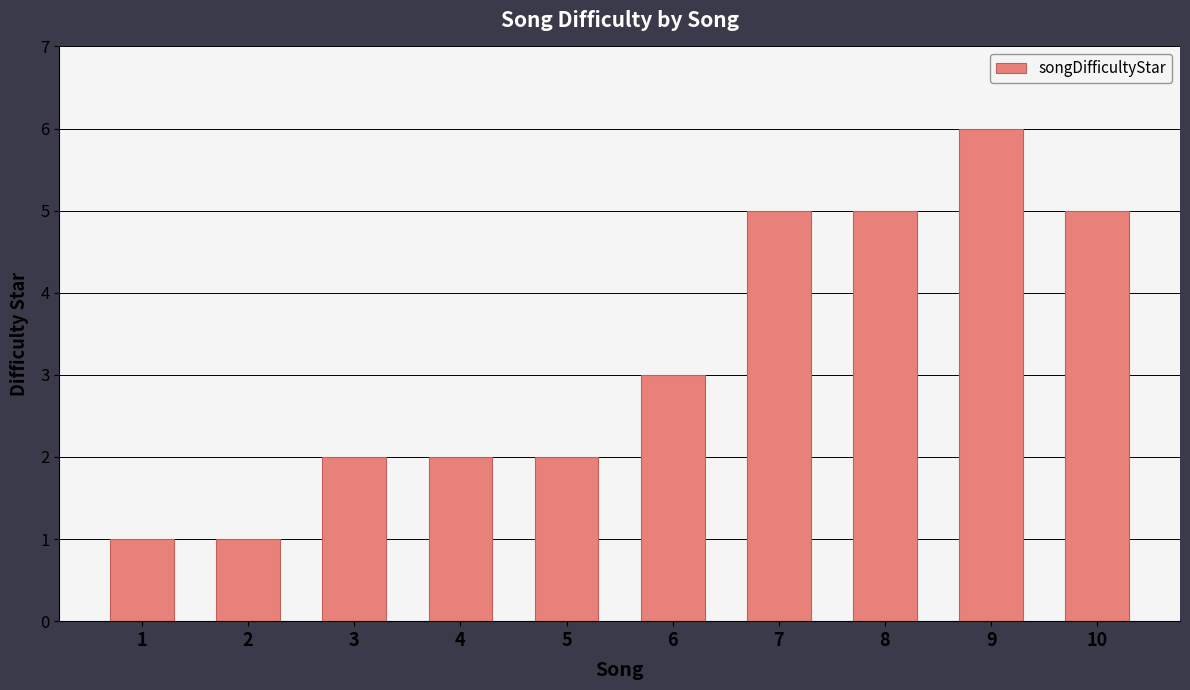

What is the value of the 4th bar from the left?

2